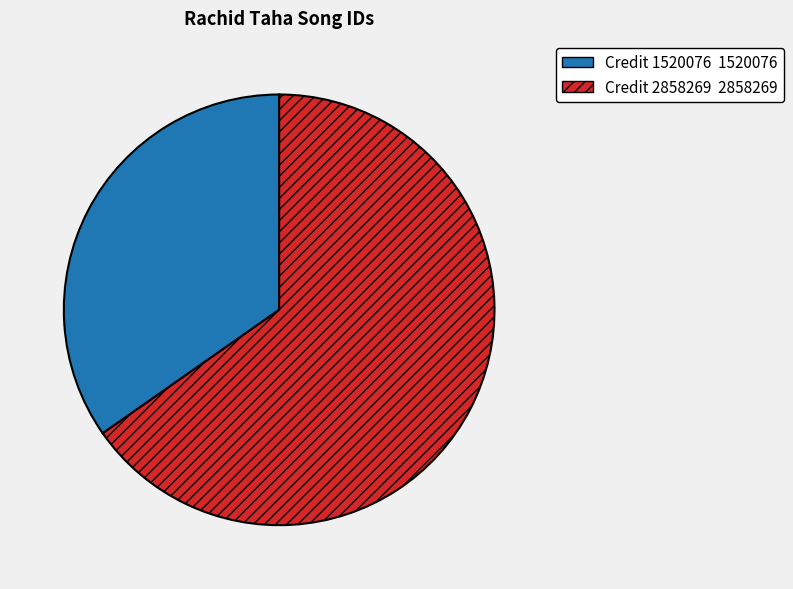

Is there any slice that represents more than half of the pie?

Yes